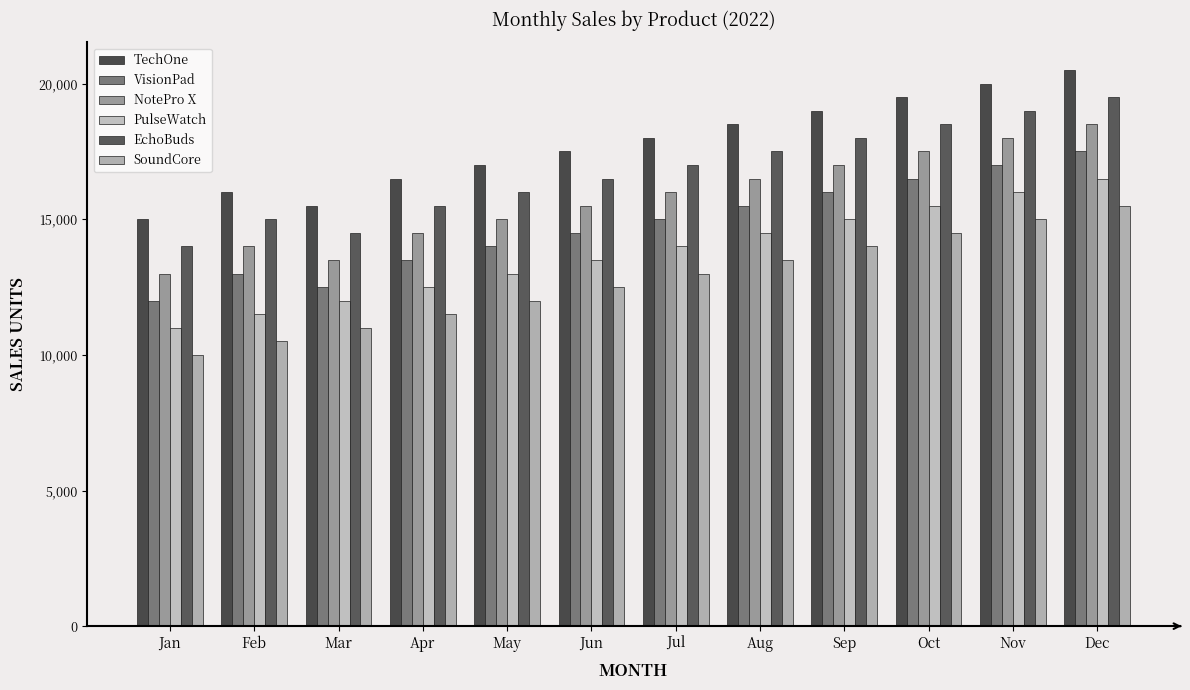

At which category does the chart reach its peak across all series?

Dec